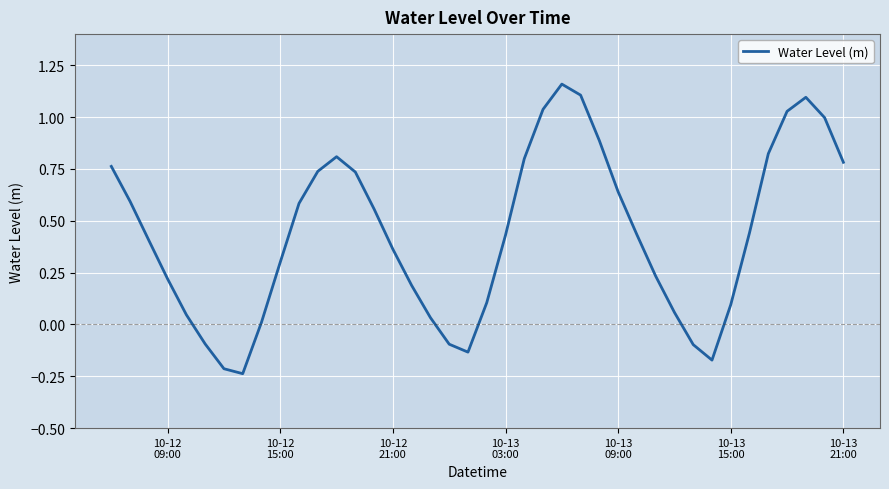

What is the difference between the maximum and minimum values?

1.4